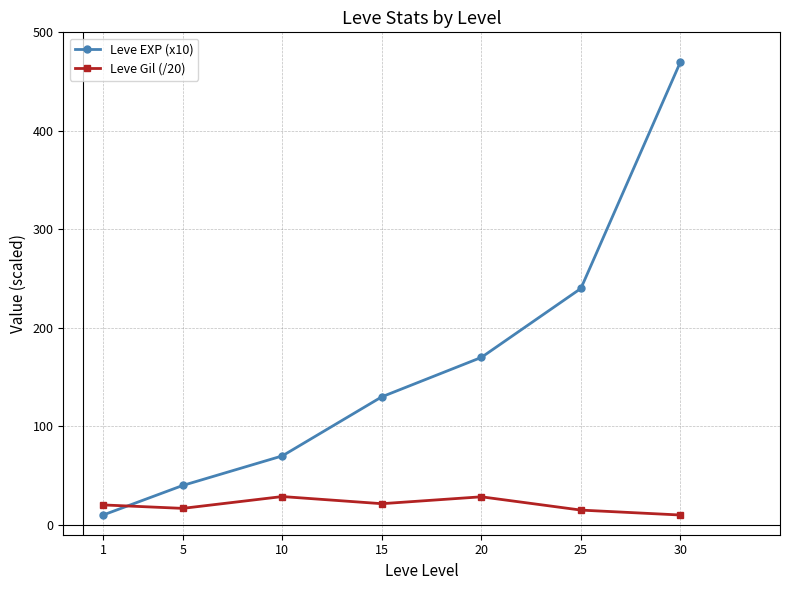

What are all the series names shown in the legend?

Leve EXP (x10), Leve Gil (/20)